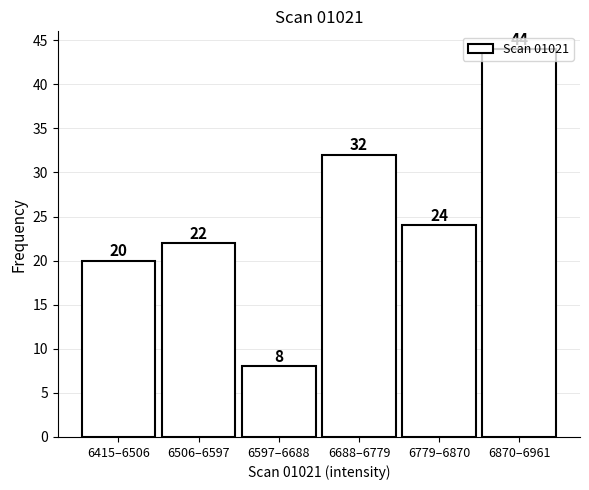

Read the value at 6779–6870.

24